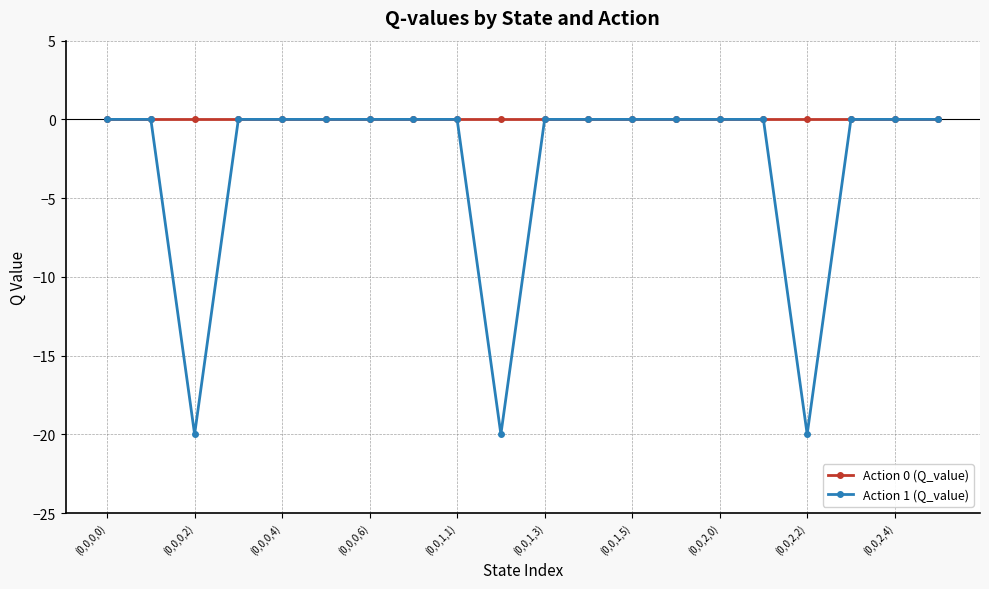

What is the minimum value shown in the chart?

-20.0